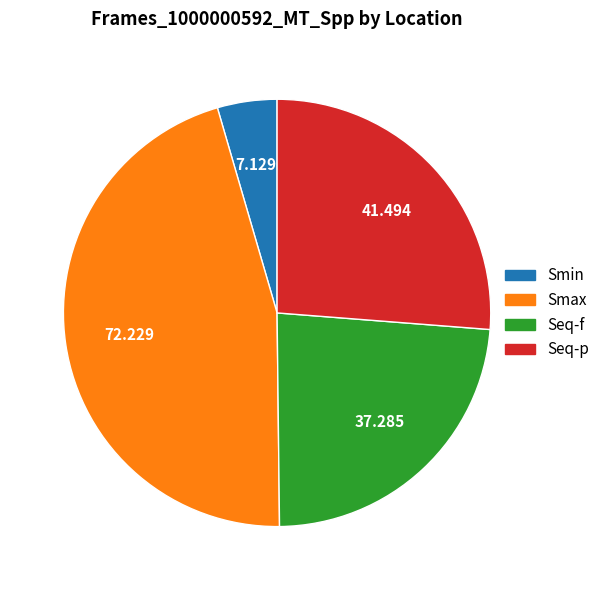

Approximately how many times larger is the value at Smax compared to Smin?

10.1